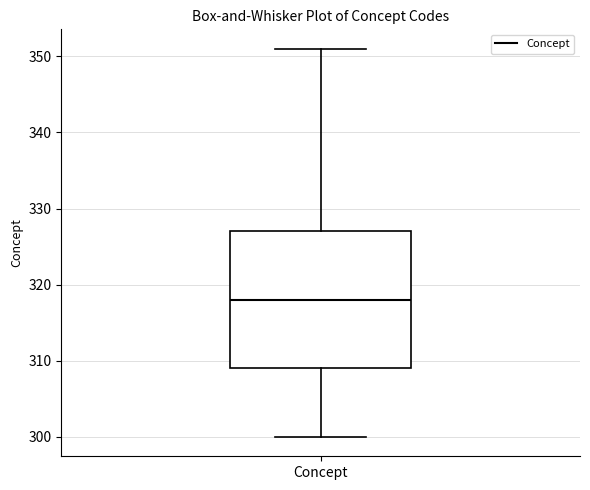

Read this box plot against the y-axis: the position of the median line, the range covered by the box, and the ends of both whiskers. The values are not printed on the chart, so give them approximately, as read against the axis.

median 318, box 309 to 327, whiskers 300 to 351